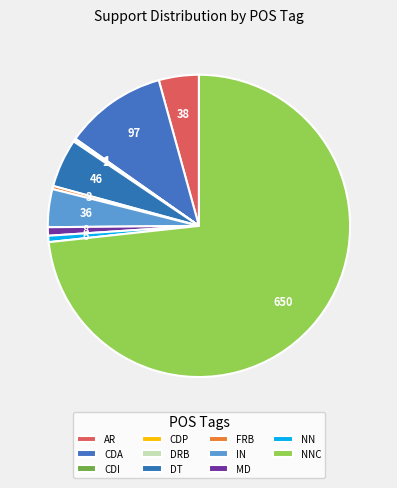

To the nearest percent, what is the difference between the largest and smallest slice percentages?

73%